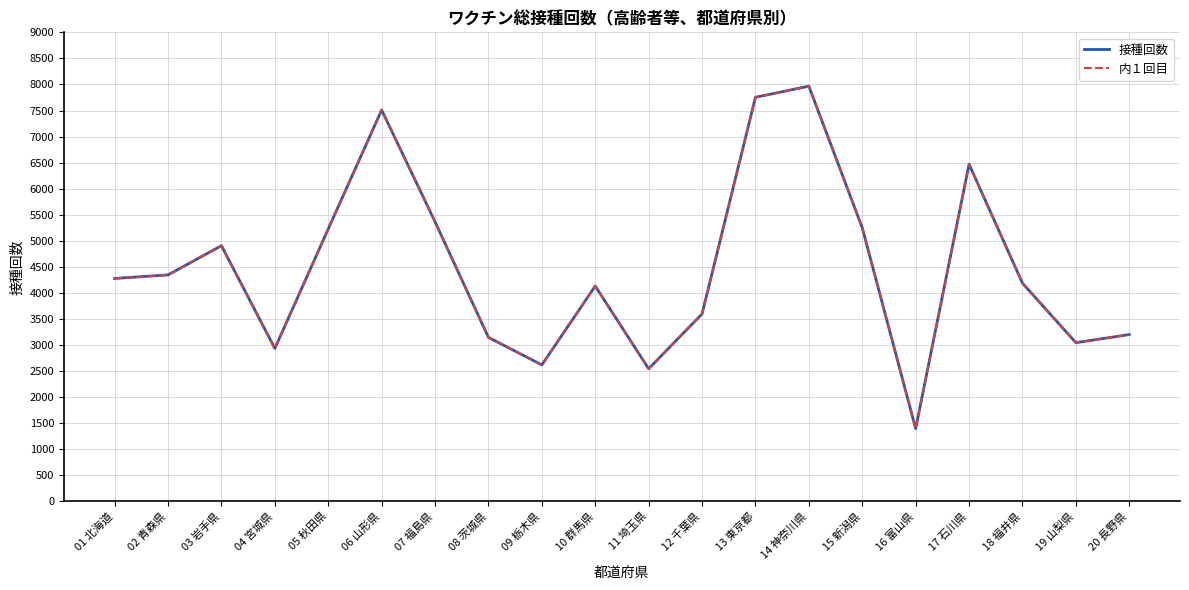

Does the chart have visible grid lines?

Yes